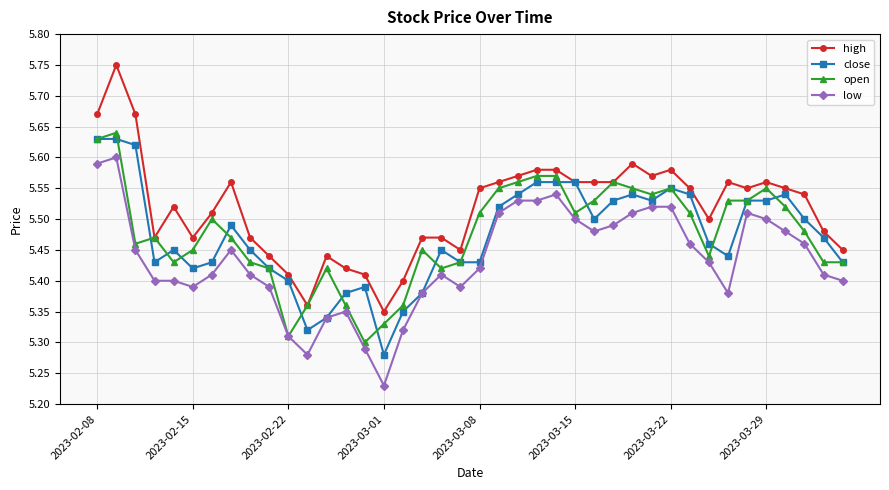

Count the close values in the range 5 to 6.

40